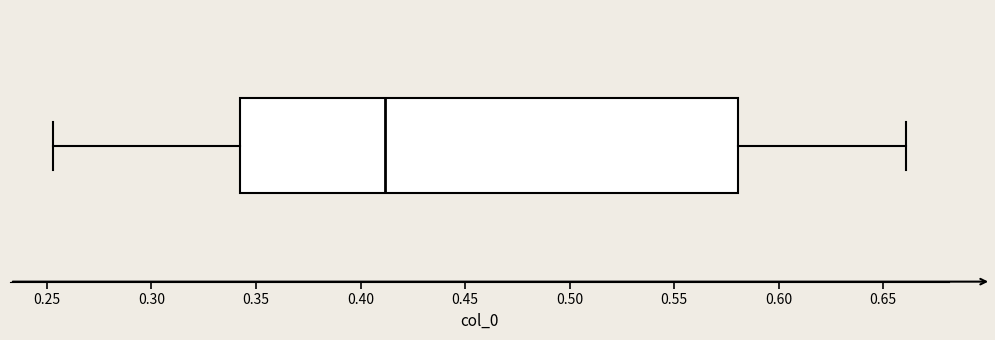

Where does the median line of the box sit on the x-axis? The values are not printed on the chart, so give them approximately, as read against the axis.

0.410